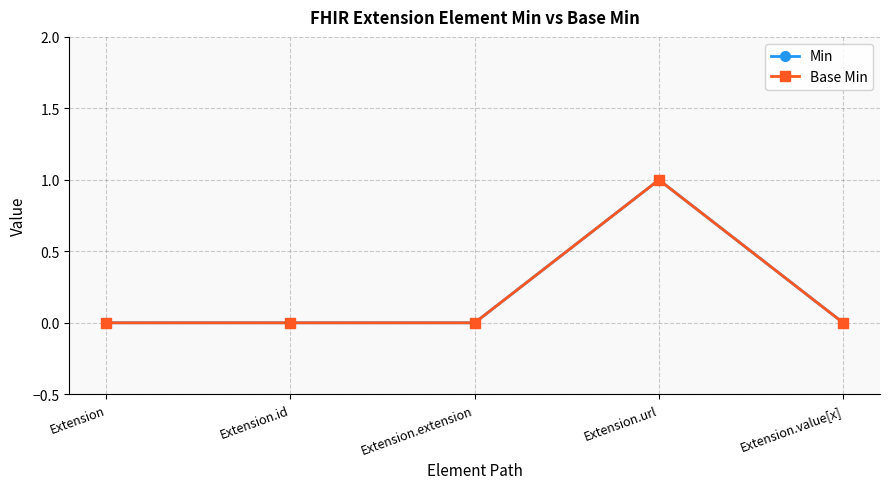

Is this an area chart (filled region under the line)?

No